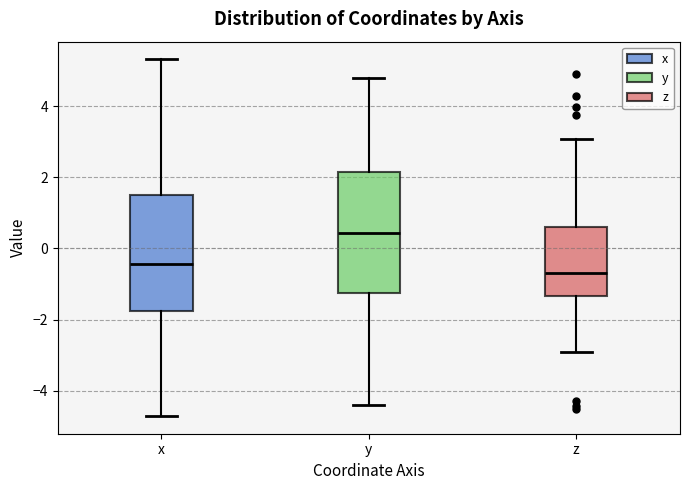

Reading left to right, read every box against the y-axis: the position of its median line, the range the box covers, and the ends of its whiskers. The values are not printed on the chart, so give them approximately, as read against the axis.

x: median -0.4, box -1.8 to 1.6, whiskers -4.8 to 5.4
y: median 0.4, box -1.2 to 2.2, whiskers -4.4 to 4.8
z: median -0.6, box -1.4 to 0.6, whiskers -3.0 to 3.0